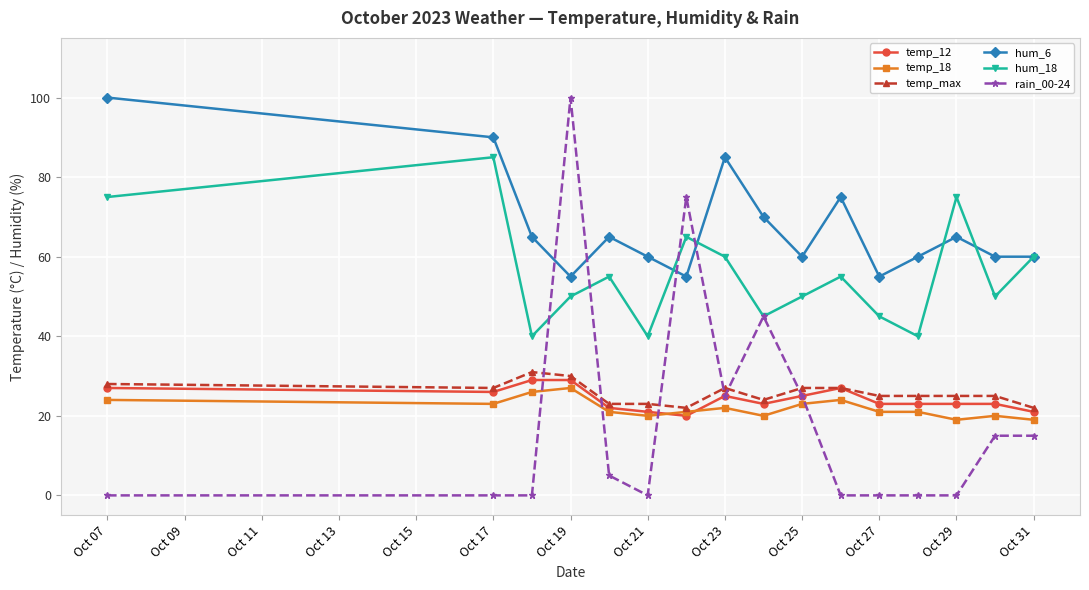

What is the value of the temp_max point at the 9th from the left?

24